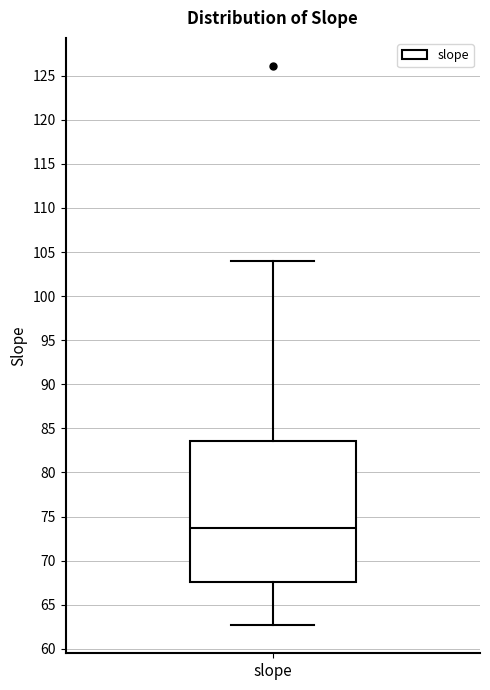

Transcribe this box plot: give where the median line is, the range the box spans, and where the two whiskers end, as read against the y-axis. The values are not printed on the chart, so give them approximately, as read against the axis.

median 73.5, box 67.5 to 83.5, whiskers 62.5 to 104.0